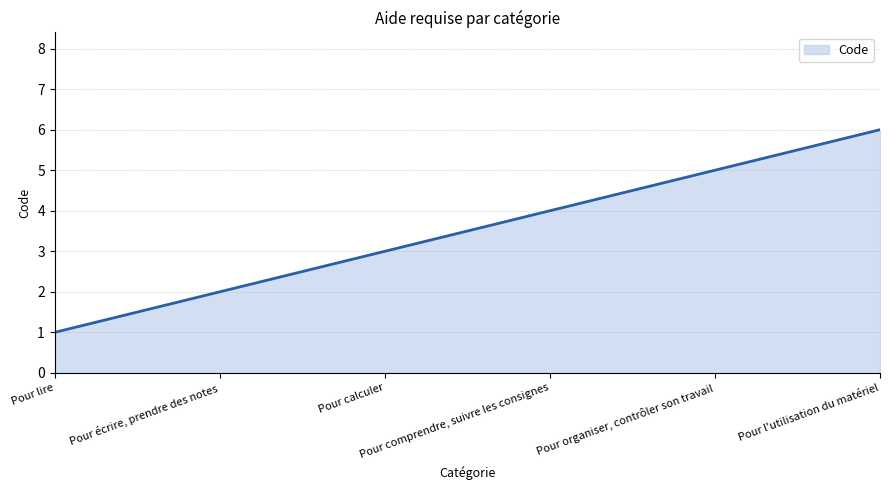

True or false: the data shows 6 at Pour l'utilisation du matériel.

True